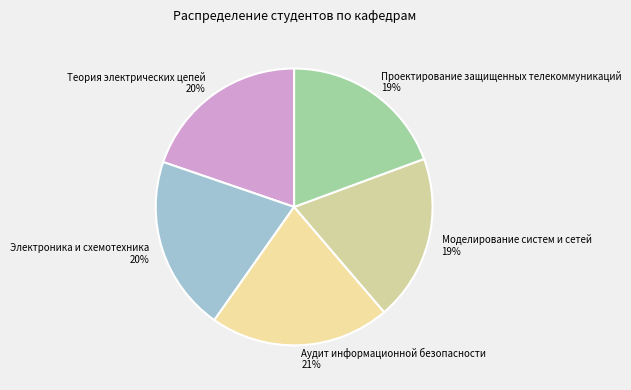

Which slice is the largest?

Аудит информационной безопасности